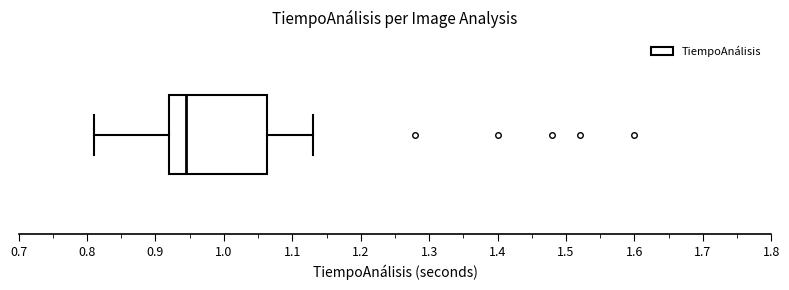

Where does the left whisker of the box end on the x-axis? The values are not printed on the chart, so give them approximately, as read against the axis.

0.81